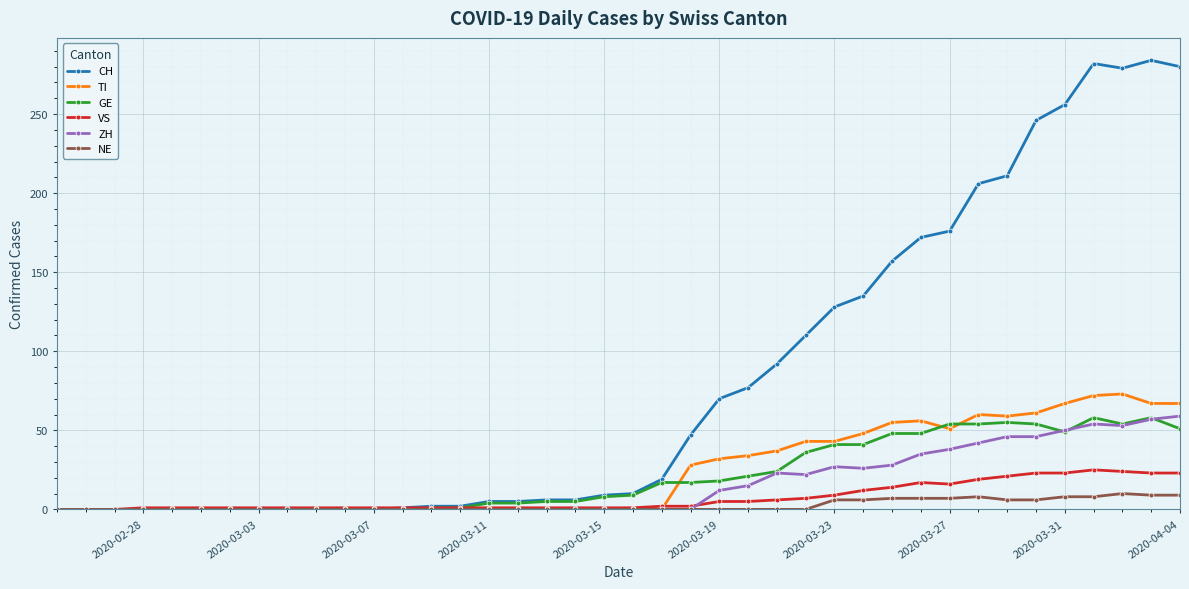

True or false: GE has more than 1 points higher than both neighbors.

True